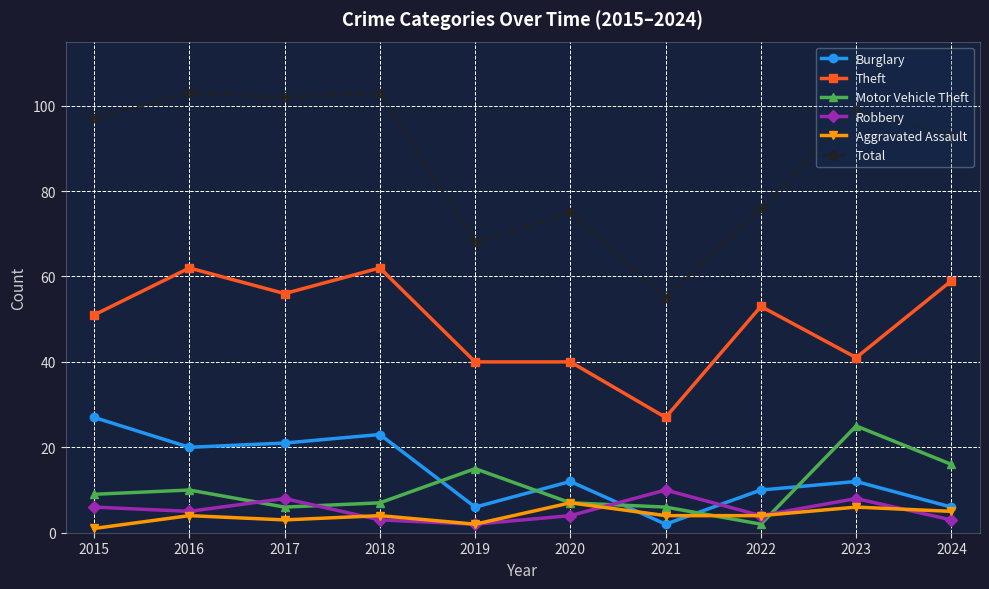

Is it true that Total equals 161 at 2017?

False